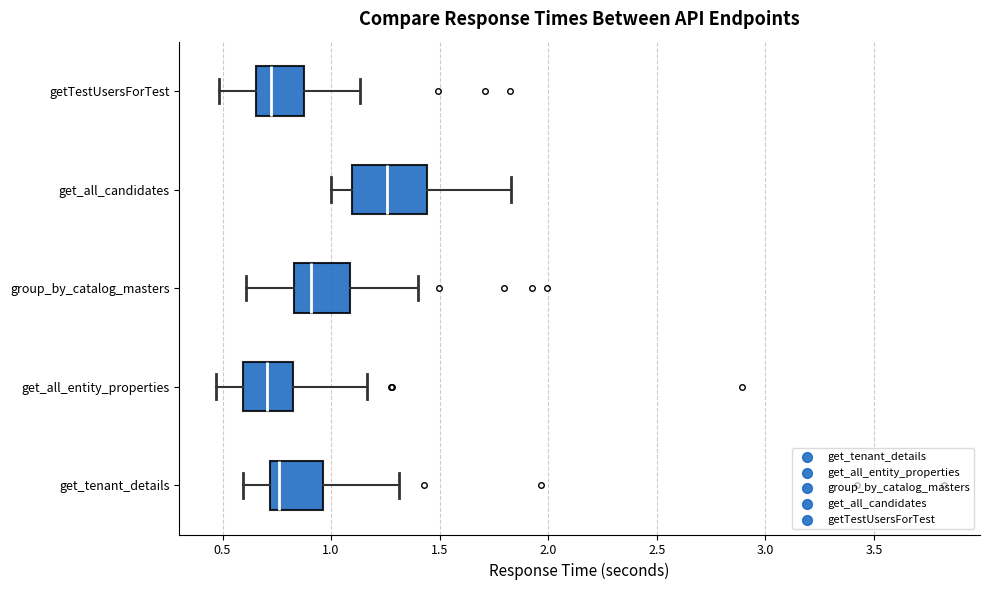

Which box is the widest, from its left edge to its right edge?

get_all_candidates